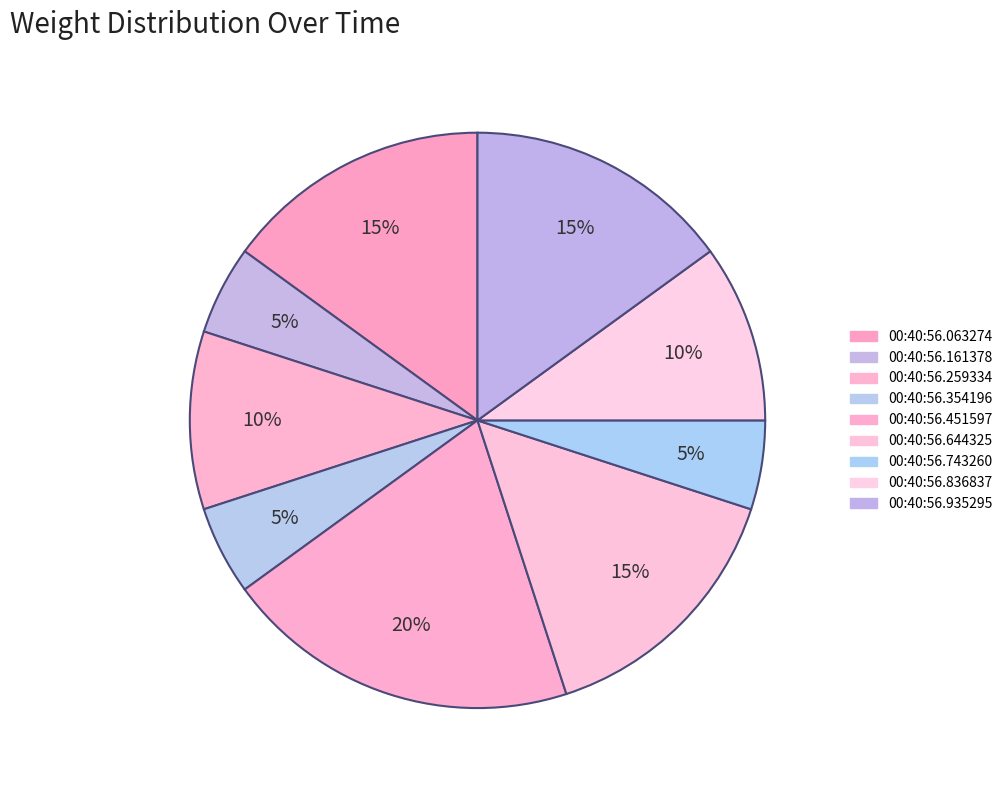

Count the number of slices in the pie.

9